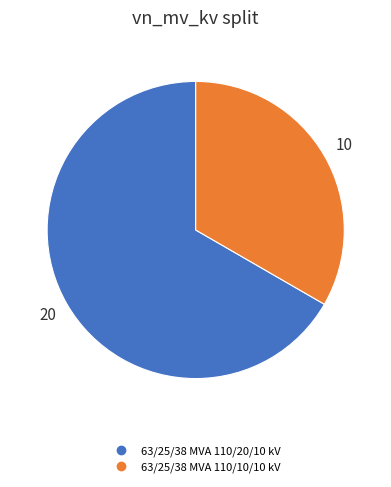

Is the sum of 63/25/38 MVA 110/10/10 kV and 63/25/38 MVA 110/20/10 kV greater than half?

Yes